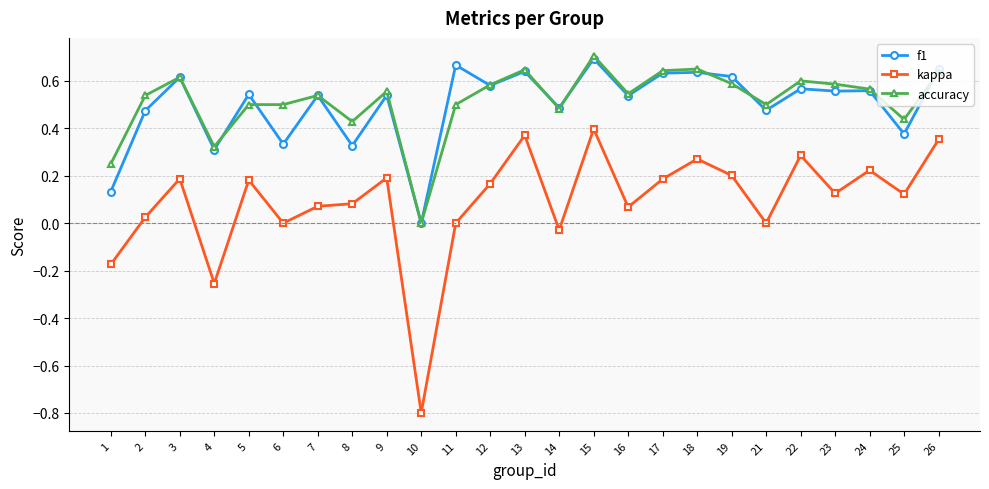

True or false: kappa has more than 2 points higher than both neighbors.

True